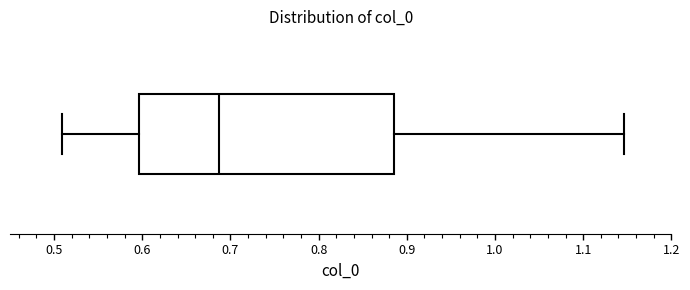

Transcribe this box plot: give where the median line is, the range the box spans, and where the two whiskers end, as read against the x-axis. The values are not printed on the chart, so give them approximately, as read against the axis.

median 0.69, box 0.60 to 0.89, whiskers 0.51 to 1.15